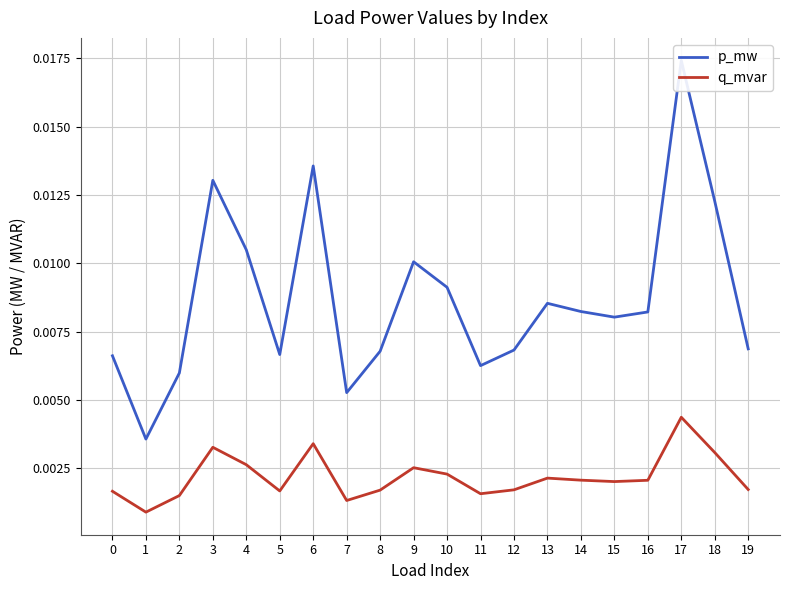

Which category has the lowest value in the p_mw series?

1